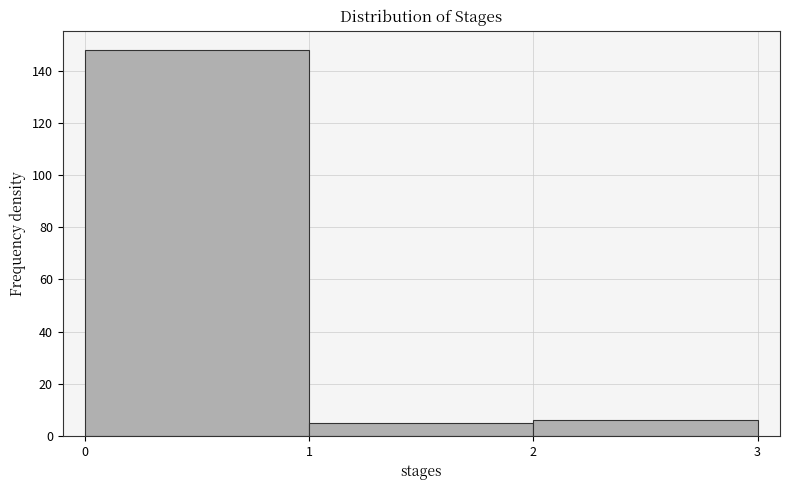

Which range on the x-axis has the tallest bar?

0 to 1